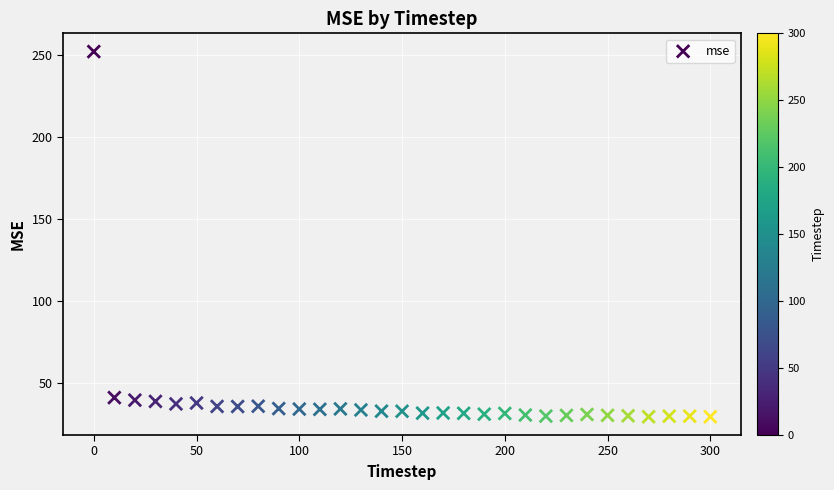

What is the range of X values (max minus min)?

300.0